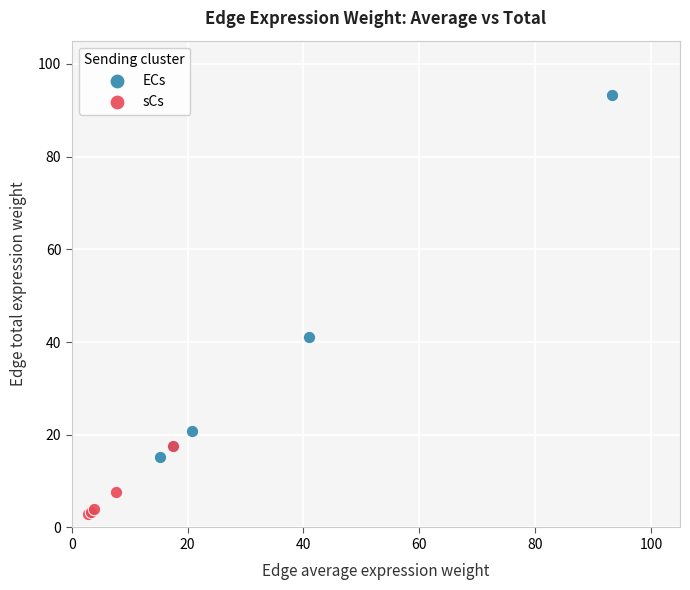

Which series contains the highest Y value?

ECs